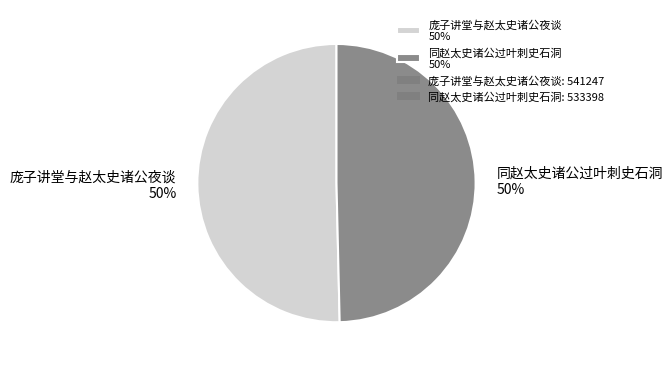

Is the sum of 庞子讲堂与赵太史诸公夜谈 and 同赵太史诸公过叶刺史石洞 greater than half?

Yes